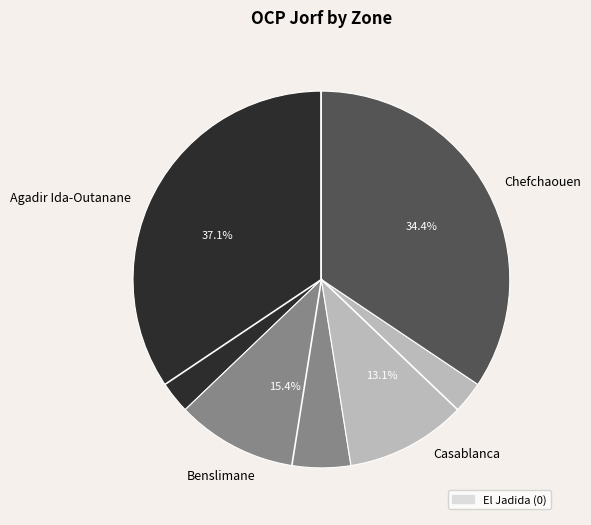

To the nearest percent, what is the difference between the Benslimane and Chefchaouen slice percentages?

19%